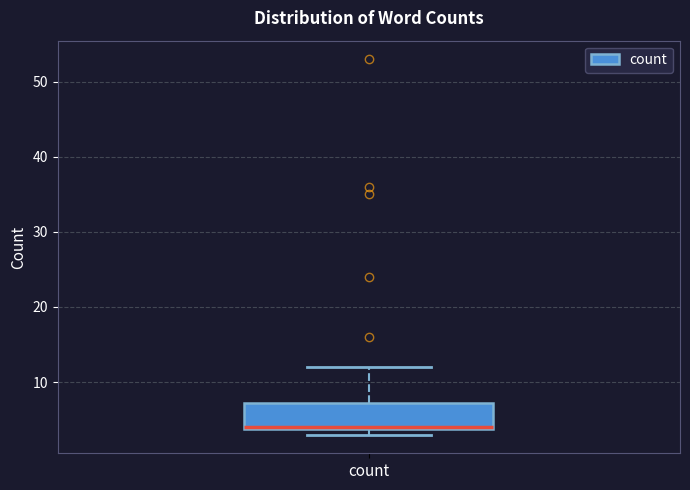

Transcribe this box plot: give where the median line is, the range the box spans, and where the two whiskers end, as read against the y-axis. The values are not printed on the chart, so give them approximately, as read against the axis.

median 4, box 4 to 7, whiskers 3 to 12